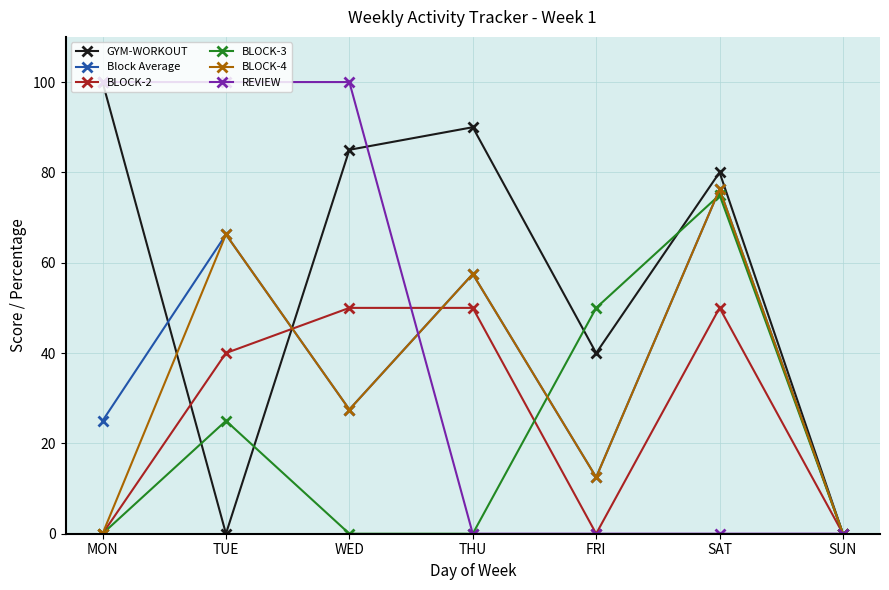

How many interior local valleys does the Block Average series have?

2